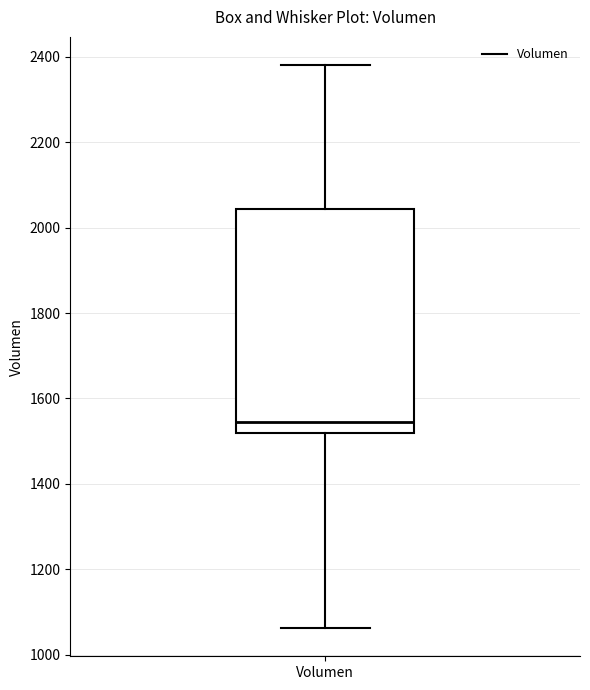

Where does the median line of the box for Volumen sit on the y-axis? The values are not printed on the chart, so give them approximately, as read against the axis.

1540